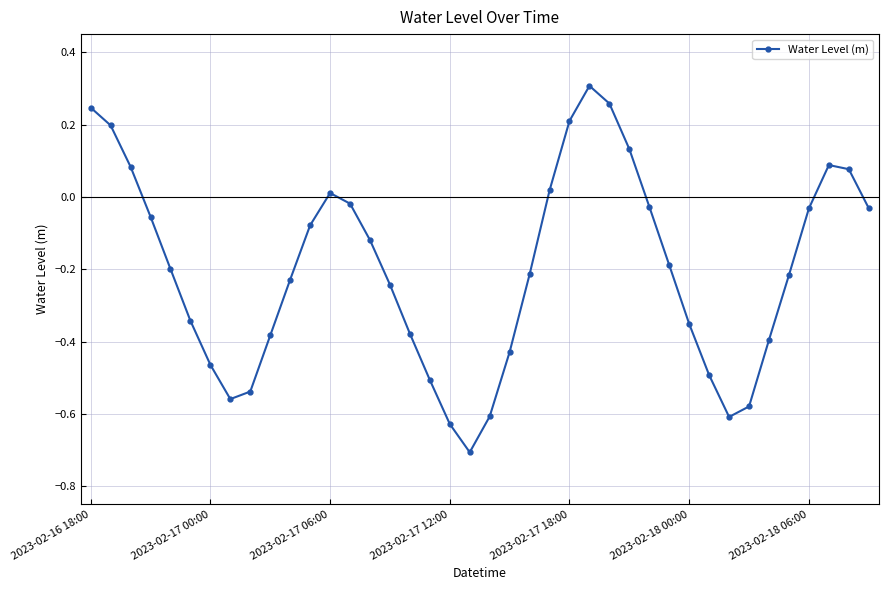

Is this an area chart (filled region under the line)?

No